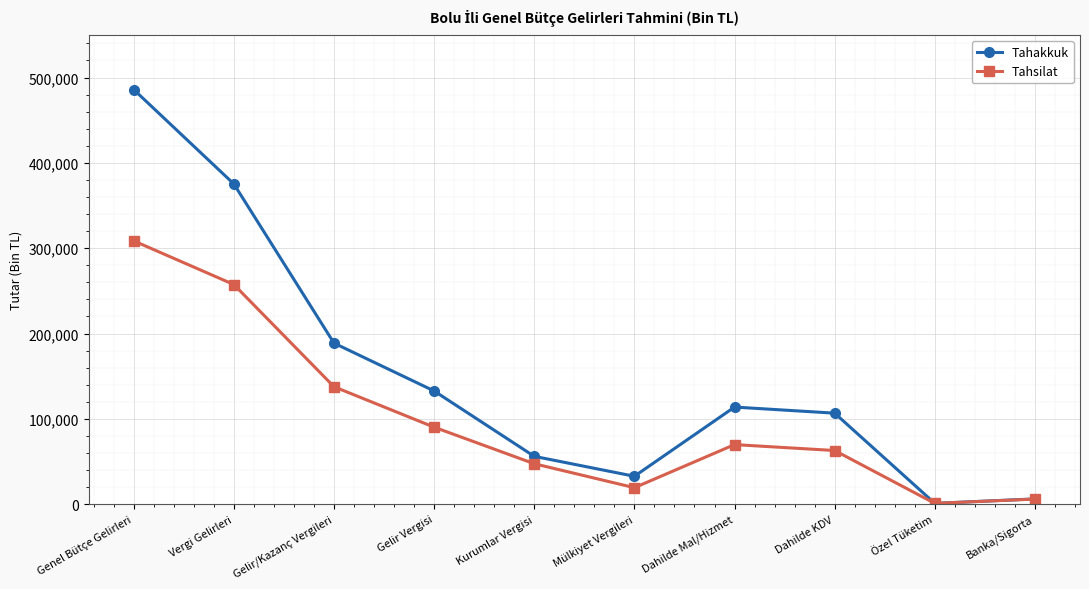

Which series has the largest range (max minus min)?

Tahakkuk